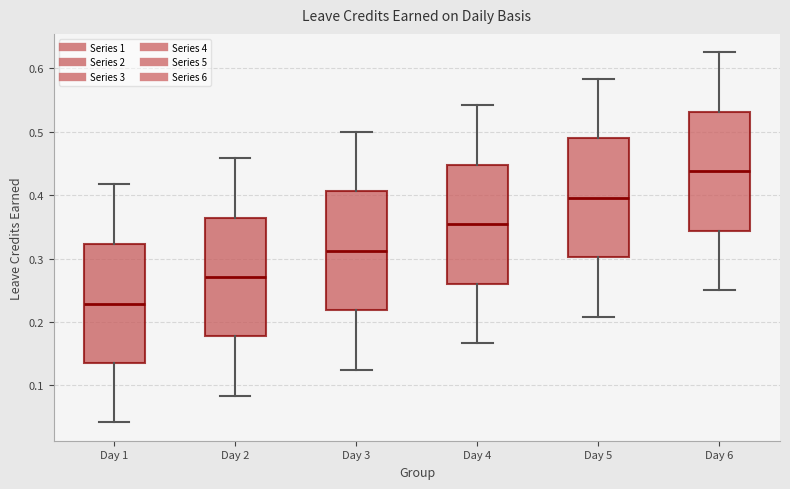

Which box has the lowest median line?

Day 1